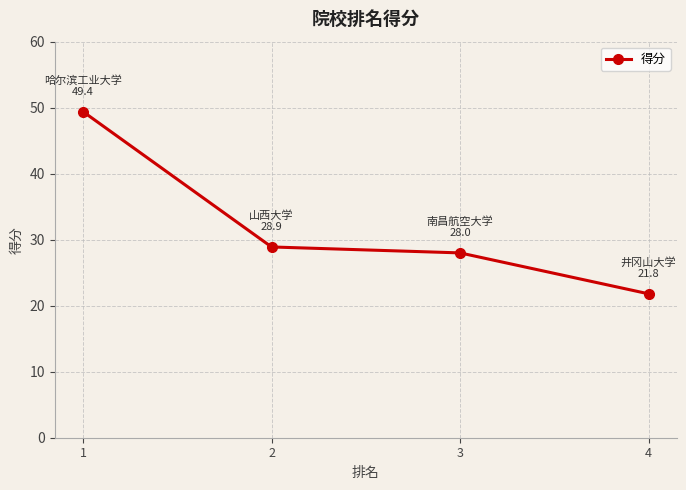

What is the sum of all values?

128.1